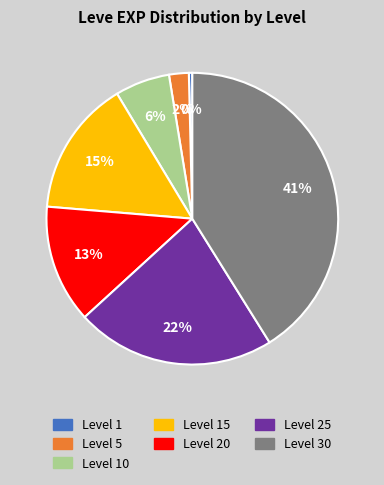

How many slices are in this pie chart?

7